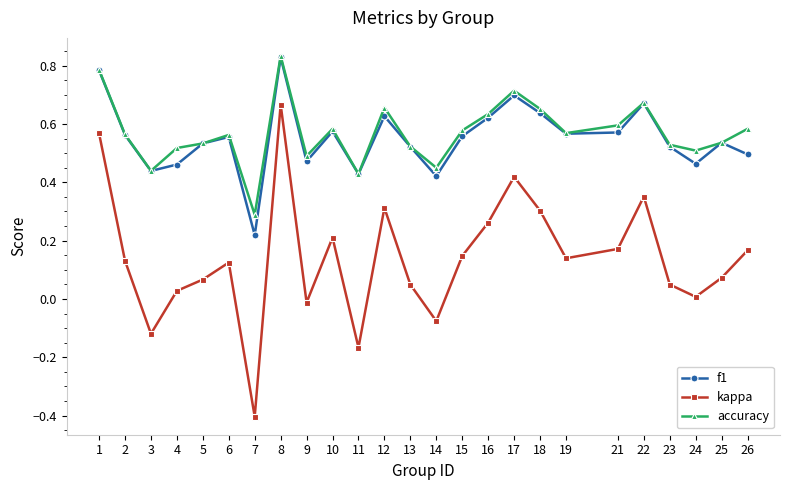

In accuracy, how many points are higher than both neighbors (excluding endpoints)?

6